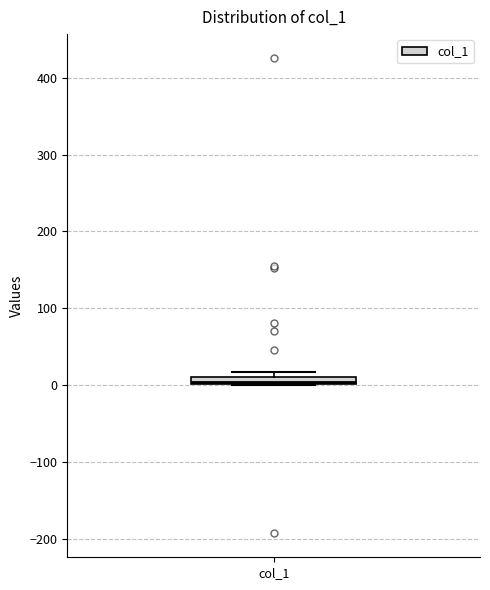

Where is the upper edge of the box for col_1 on the y-axis? The values are not printed on the chart, so give them approximately, as read against the axis.

10